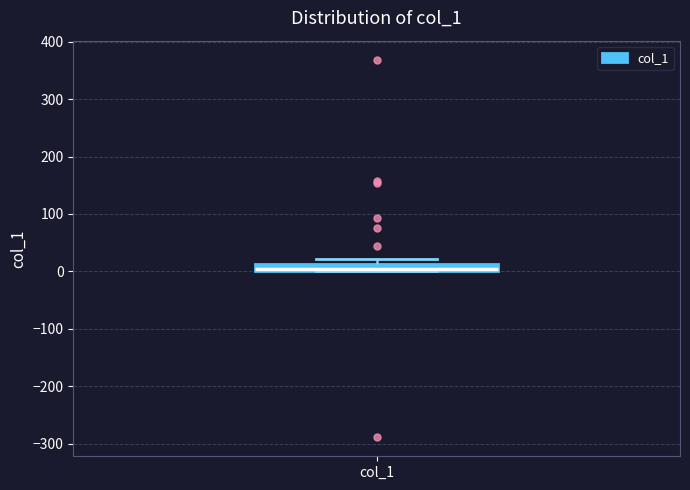

Where is the upper edge of the box for col_1 on the y-axis? The values are not printed on the chart, so give them approximately, as read against the axis.

10